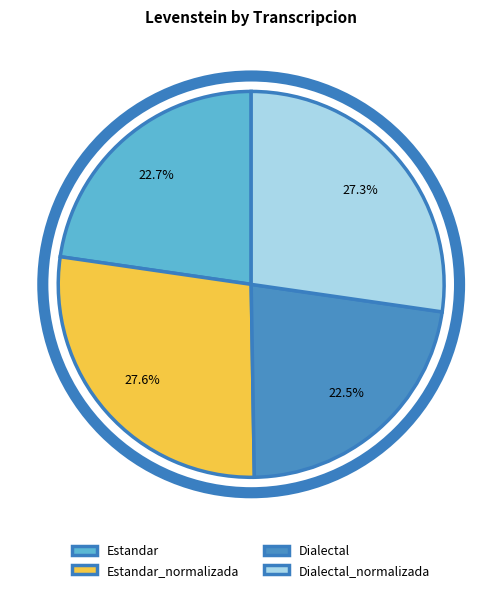

Is it true that Estandar is 23% of the pie?

True